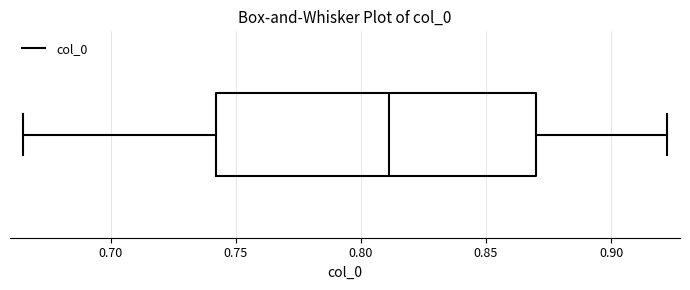

Transcribe this box plot: give where the median line is, the range the box spans, and where the two whiskers end, as read against the x-axis. The values are not printed on the chart, so give them approximately, as read against the axis.

median 0.810, box 0.740 to 0.870, whiskers 0.665 to 0.920